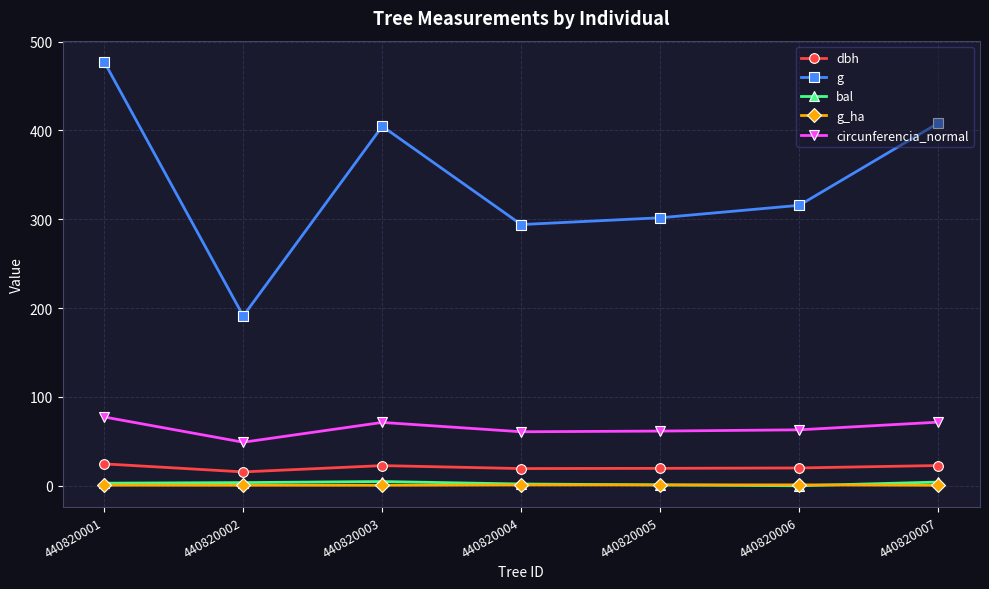

What is the spread (max minus min) of values at 440820005?

300.8